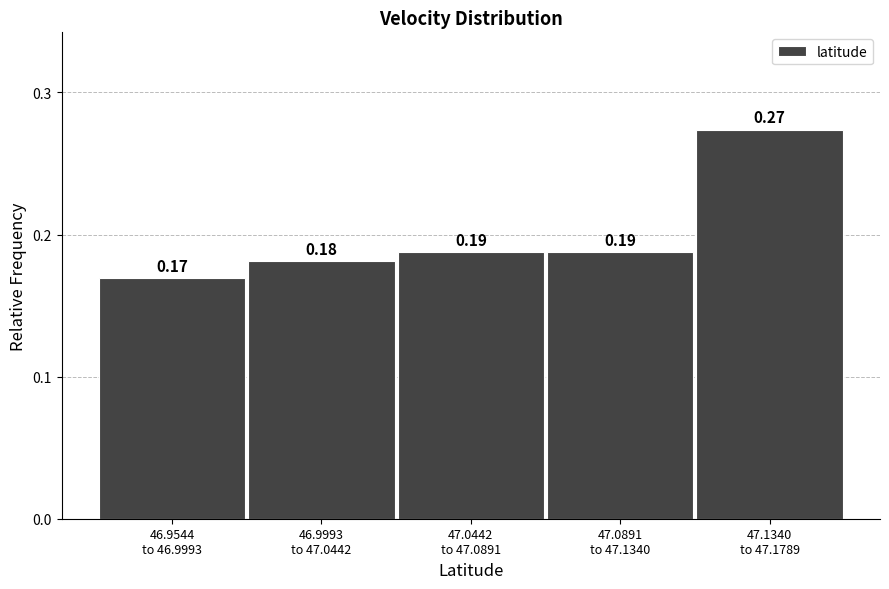

What is the sum of all values?

1.0